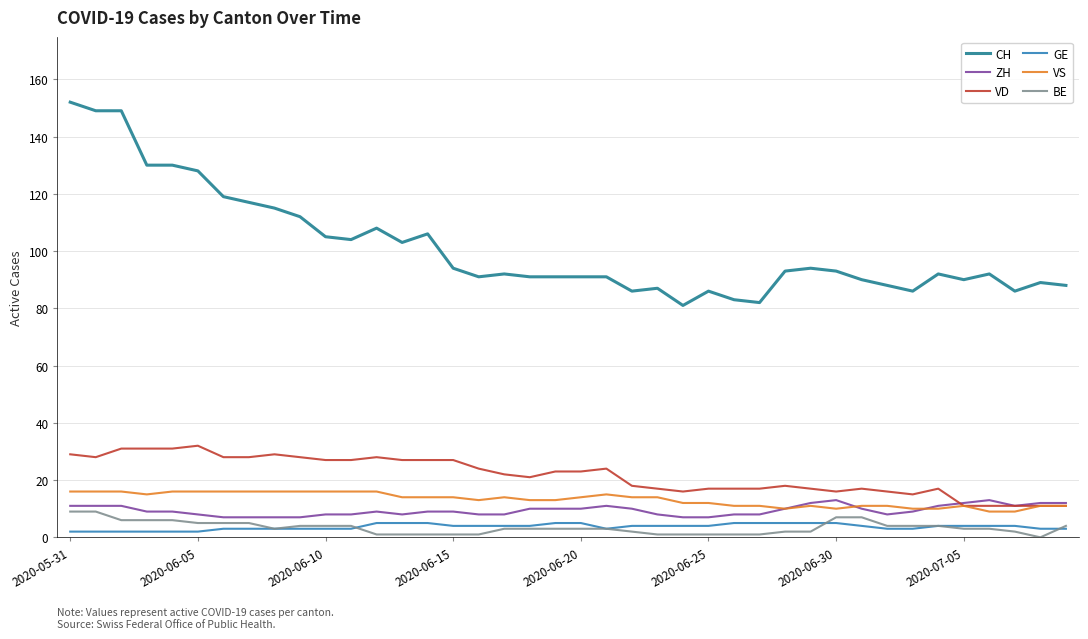

Reading right to left, transcribe all the data shown in this chart.

CH: 88	89	86	92	90	92	86	88	90	93	94	93	82	83	86	81	87	86	91	91	91	91	92	91	94	106	103	108	104	105	112	115	117	119	128	130	130	149	149	152
ZH: 12	12	11	13	12	11	9	8	10	13	12	10	8	8	7	7	8	10	11	10	10	10	8	8	9	9	8	9	8	8	7	7	7	7	8	9	9	11	11	11
VD: 11	11	11	11	11	17	15	16	17	16	17	18	17	17	17	16	17	18	24	23	23	21	22	24	27	27	27	28	27	27	28	29	28	28	32	31	31	31	28	29
GE: 3	3	4	4	4	4	3	3	4	5	5	5	5	5	4	4	4	4	3	5	5	4	4	4	4	5	5	5	3	3	3	3	3	3	2	2	2	2	2	2
VS: 11	11	9	9	11	10	10	11	11	10	11	10	11	11	12	12	14	14	15	14	13	13	14	13	14	14	14	16	16	16	16	16	16	16	16	16	15	16	16	16
BE: 4	0	2	3	3	4	4	4	7	7	2	2	1	1	1	1	1	2	3	3	3	3	3	1	1	1	1	1	4	4	4	3	5	5	5	6	6	6	9	9